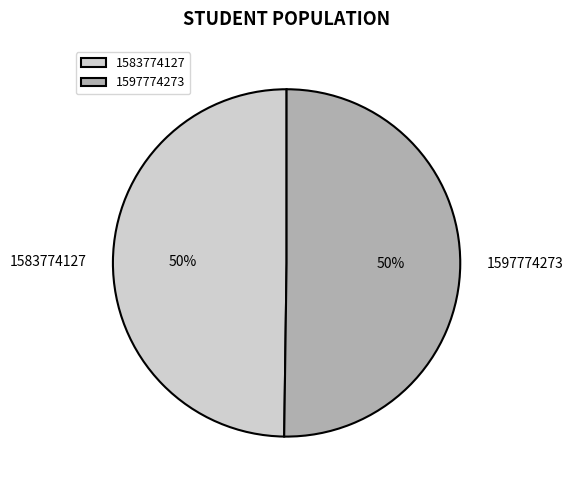

Is it true that 1583774127 is 39% of the pie?

False